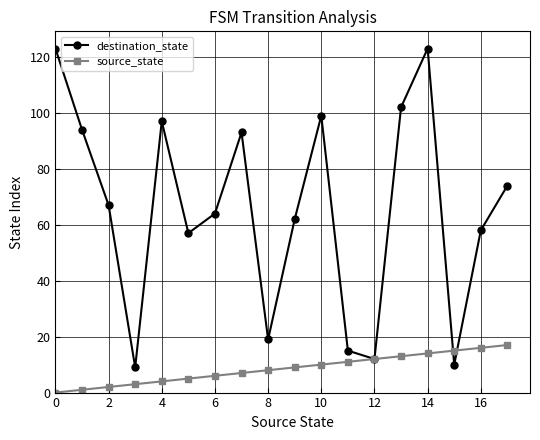

How many interior local valleys does the destination_state series have?

5